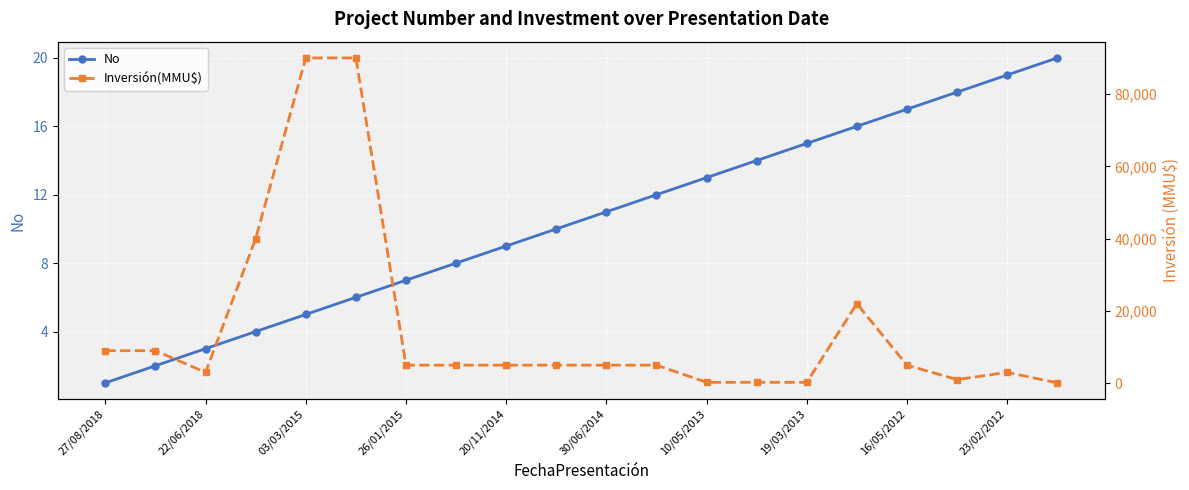

What is the spread (max minus min) of values at 11?

4988